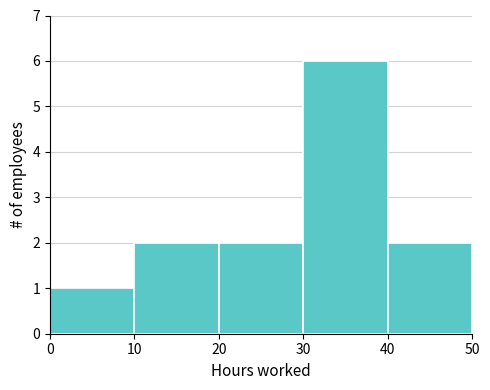

Which range on the x-axis has the tallest bar?

30 to 40